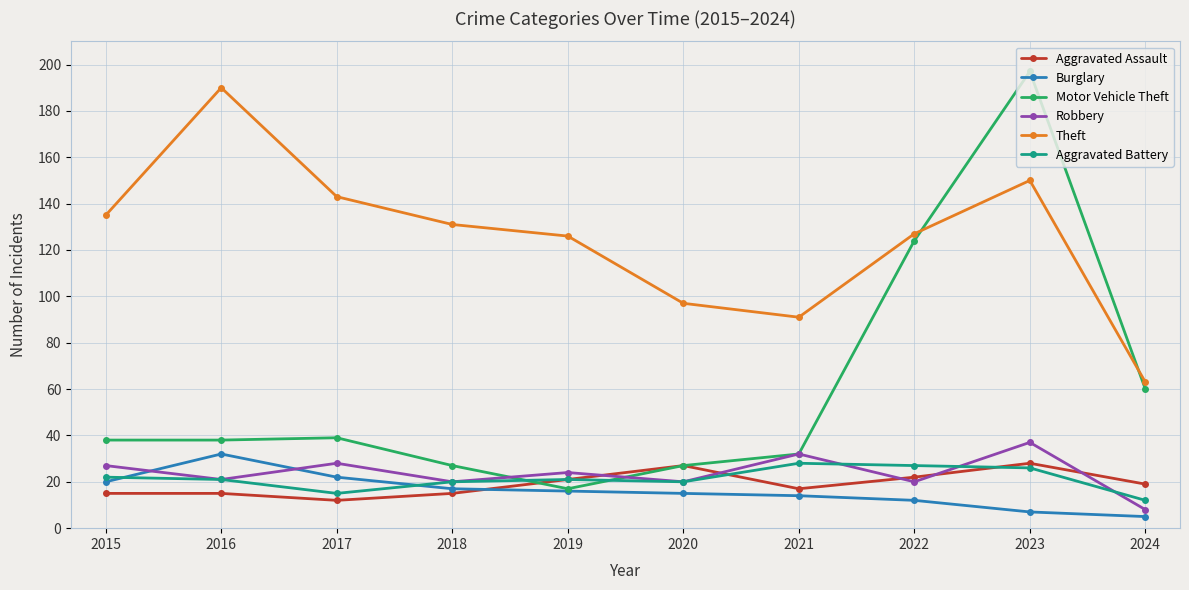

Which series has the widest spread of values?

Motor Vehicle Theft